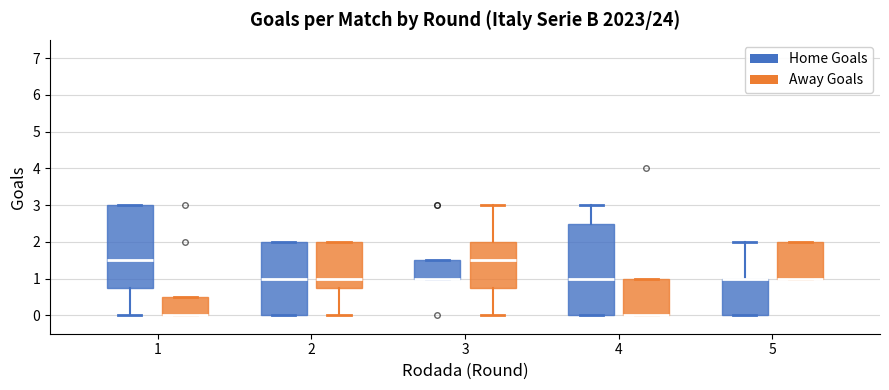

Reading left to right, read every box against the y-axis: the position of its median line, the range the box covers, and the ends of its whiskers. The values are not printed on the chart, so give them approximately, as read against the axis.

1 (Home Goals): median 1.5, box 0.8 to 3.0, whiskers 0.0 to 3.0
1 (Away Goals): median 0.0 (drawn on the box's lower edge), box 0.0 to 0.5, whiskers 0.0 to 0.5
2 (Home Goals): median 1.0, box 0.0 to 2.0, whiskers 0.0 to 2.0
2 (Away Goals): median 1.0, box 0.8 to 2.0, whiskers 0.0 to 2.0
3 (Home Goals): median 1.0 (drawn on the box's lower edge), box 1.0 to 1.5, whiskers 1.0 to 1.5
3 (Away Goals): median 1.5, box 0.8 to 2.0, whiskers 0.0 to 3.0
4 (Home Goals): median 1.0, box 0.0 to 2.5, whiskers 0.0 to 3.0
4 (Away Goals): median 0.0 (drawn on the box's lower edge), box 0.0 to 1.0, whiskers 0.0 to 1.0
5 (Home Goals): median 1.0 (drawn on the box's upper edge), box 0.0 to 1.0, whiskers 0.0 to 2.0
5 (Away Goals): median 1.0 (drawn on the box's lower edge), box 1.0 to 2.0, whiskers 1.0 to 2.0